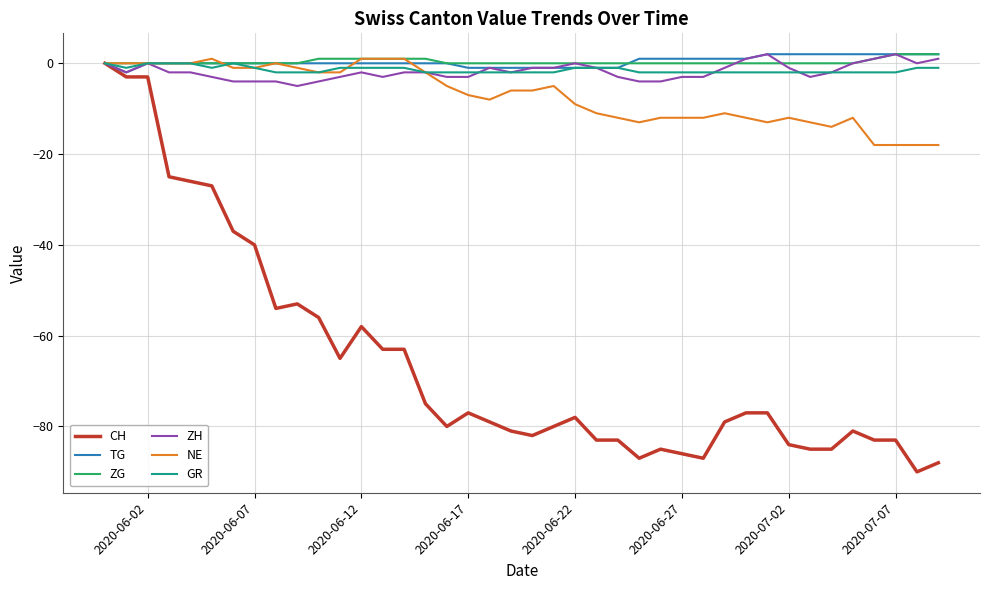

Which series has the widest spread of values?

CH